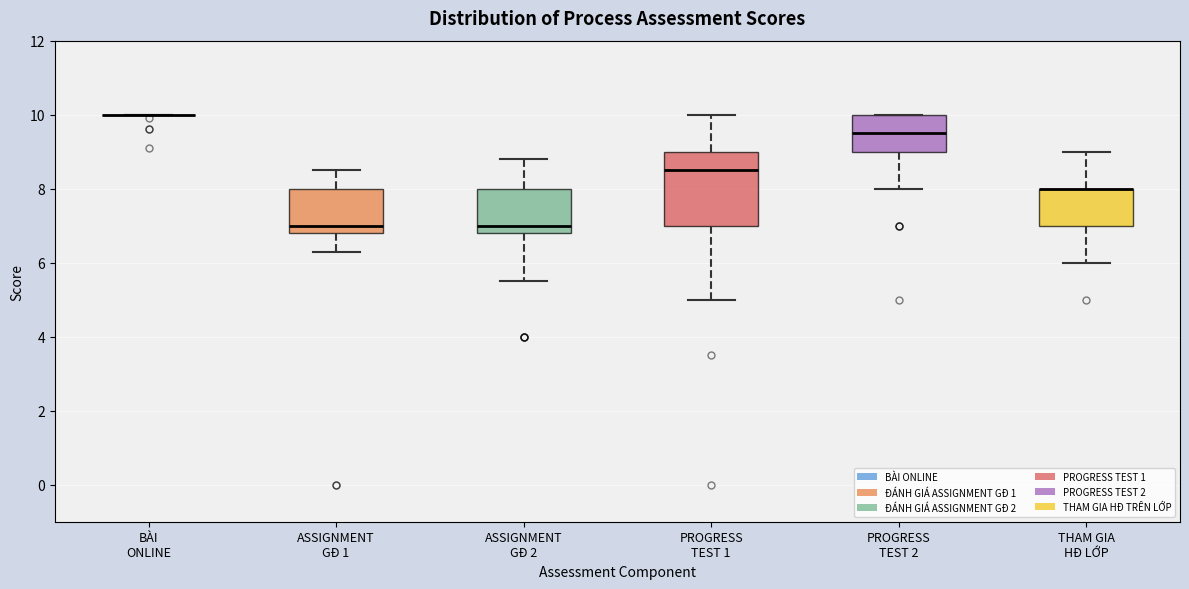

Reading left to right, read every box against the y-axis: the position of its median line, the range the box covers, and the ends of its whiskers. The values are not printed on the chart, so give them approximately, as read against the axis.

BÀI ONLINE: box collapsed to a line at 10.0, whiskers 10.0 to 10.0
ASSIGNMENT GĐ 1: median 7.0, box 6.8 to 8.0, whiskers 6.4 to 8.6
ASSIGNMENT GĐ 2: median 7.0, box 6.8 to 8.0, whiskers 5.6 to 8.8
PROGRESS TEST 1: median 8.6, box 7.0 to 9.0, whiskers 5.0 to 10.0
PROGRESS TEST 2: median 9.6, box 9.0 to 10.0, whiskers 8.0 to 10.0
THAM GIA HĐ LỚP: median 8.0 (drawn on the box's upper edge), box 7.0 to 8.0, whiskers 6.0 to 9.0